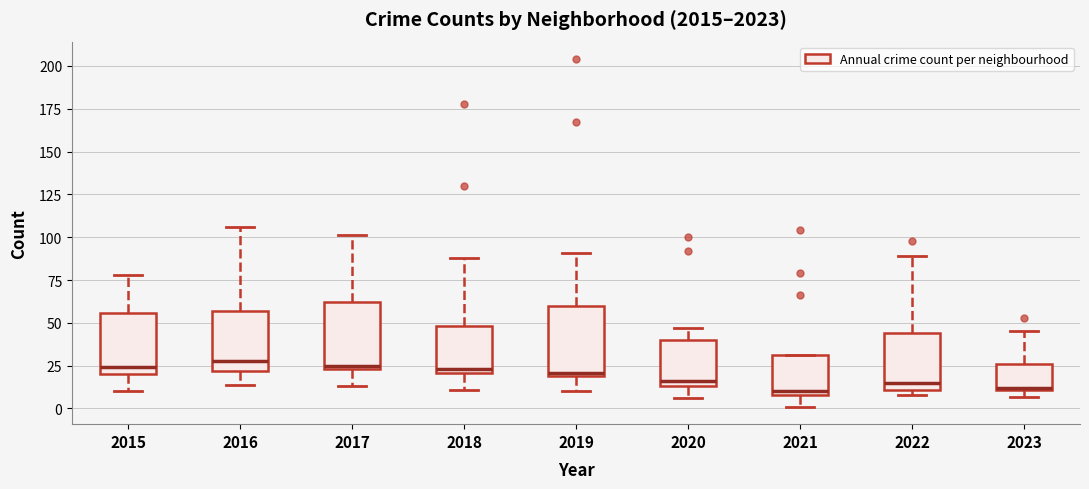

Where is the upper edge of the box at x = 2019 on the y-axis? The values are not printed on the chart, so give them approximately, as read against the axis.

60